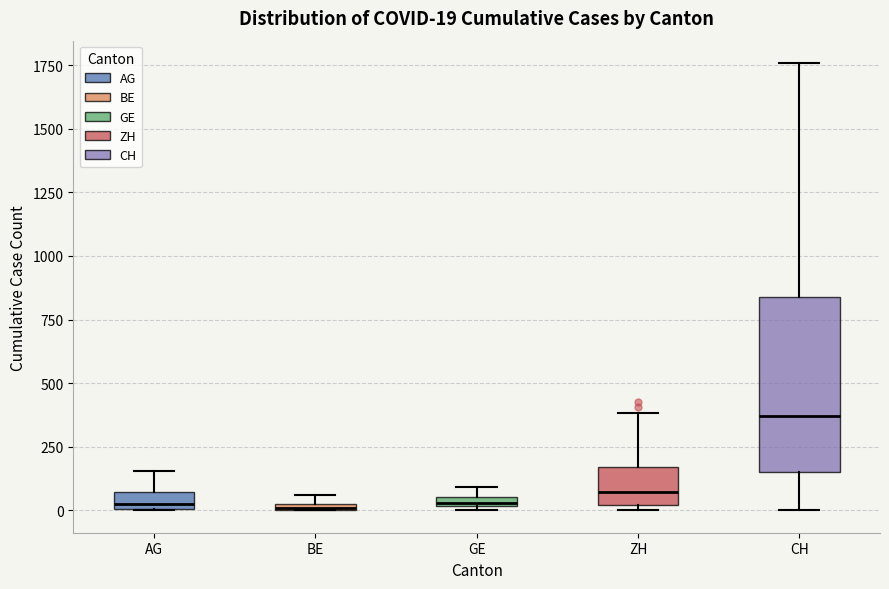

Which box is the tallest, from its lower edge to its upper edge?

CH